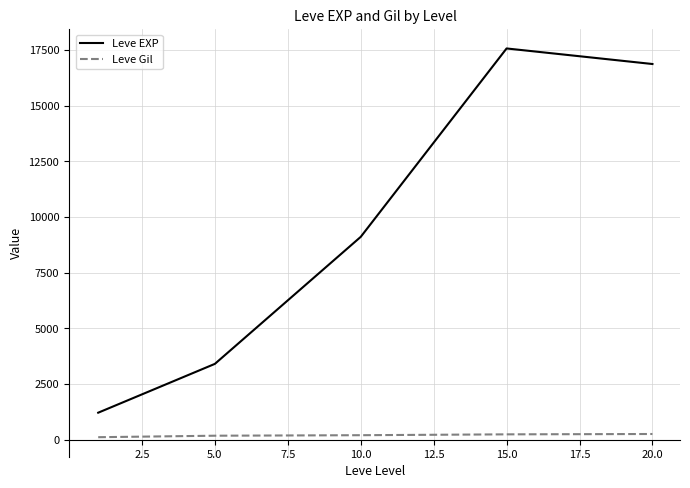

True or false: Leve EXP and Leve Gil intersect in this chart.

False